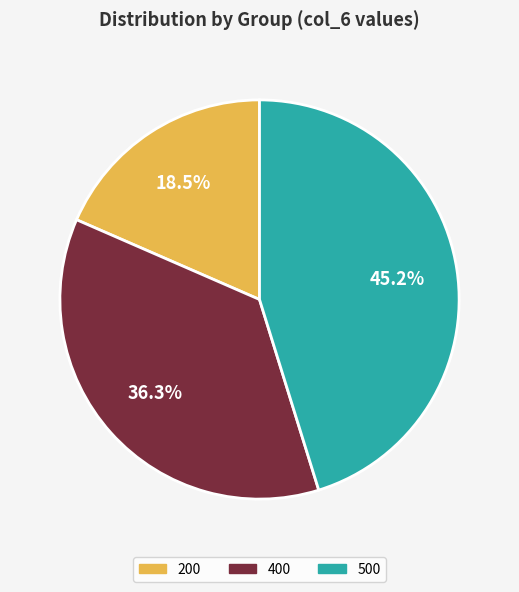

How many slices are in this pie chart?

3